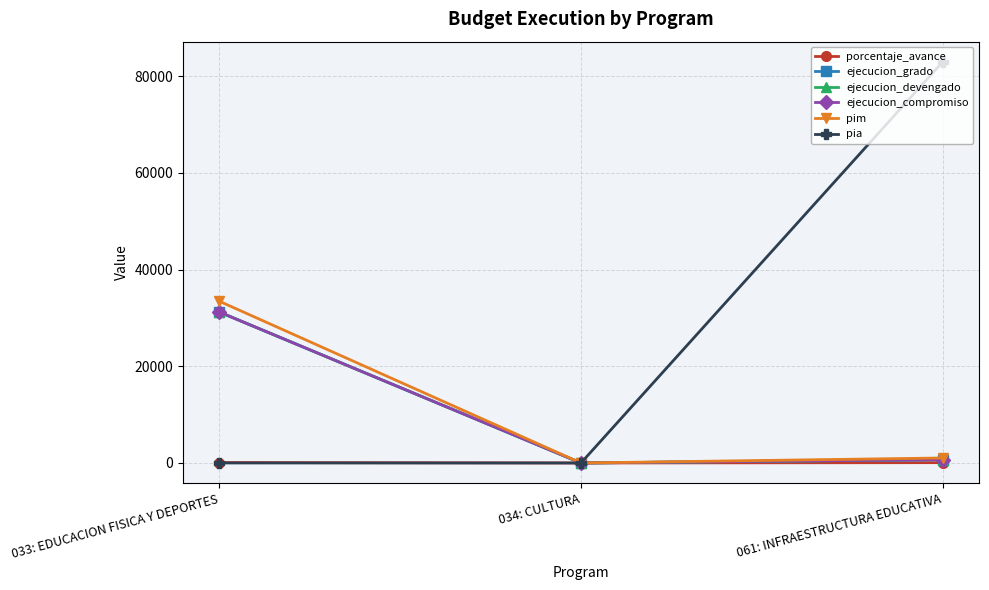

What is the sum of the pim values at 033: EDUCACION FISICA Y DEPORTES and 061: INFRAESTRUCTURA EDUCATIVA?

34510.0